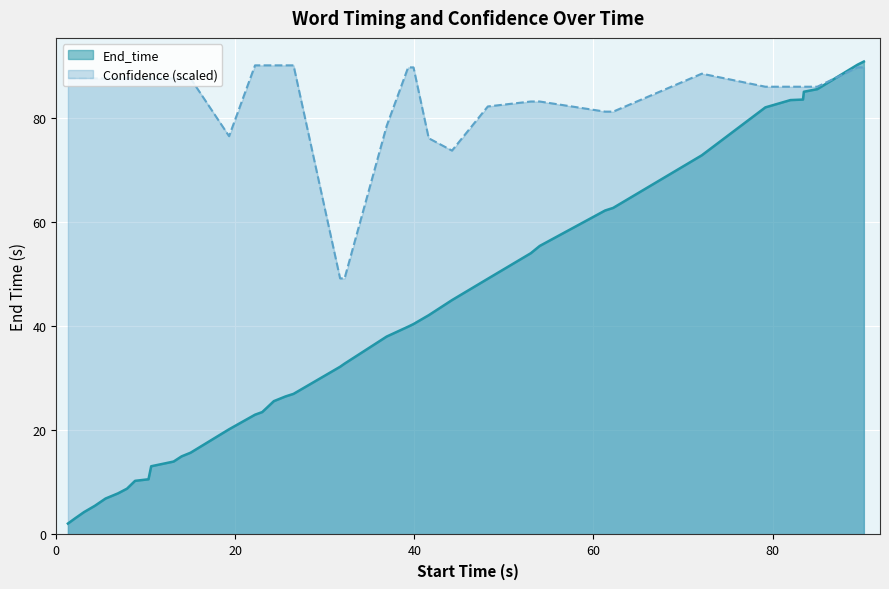

Which series has the largest range (max minus min)?

End_time